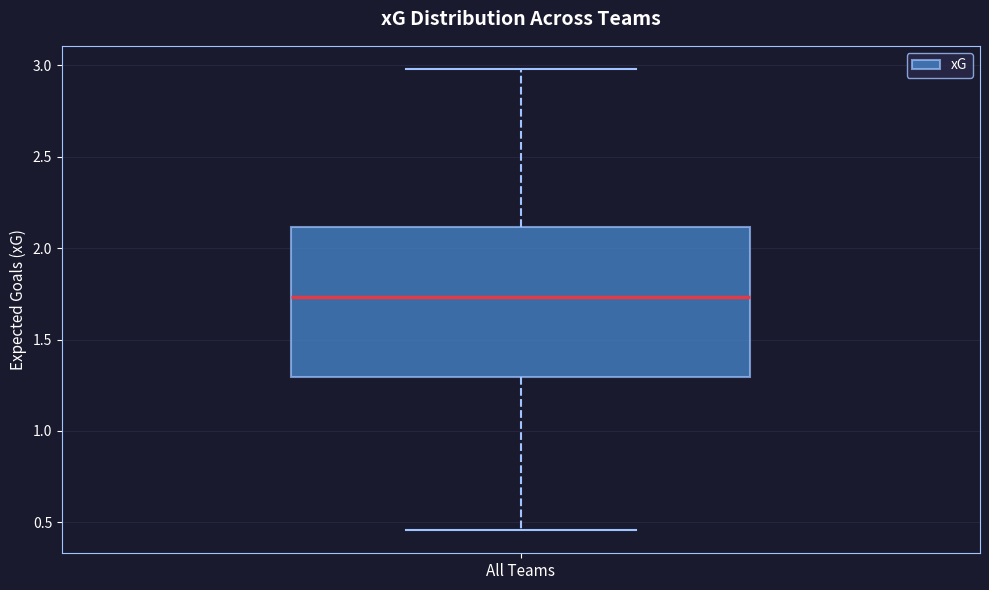

Where does the median line of the box for All Teams sit on the y-axis? The values are not printed on the chart, so give them approximately, as read against the axis.

1.75